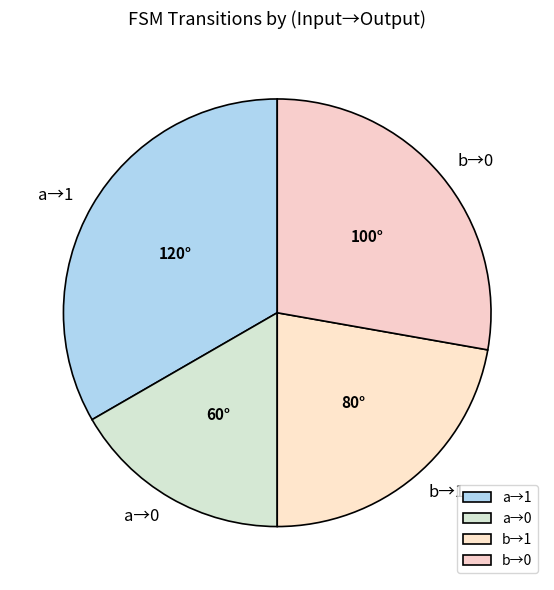

Count the number of slices in the pie.

4